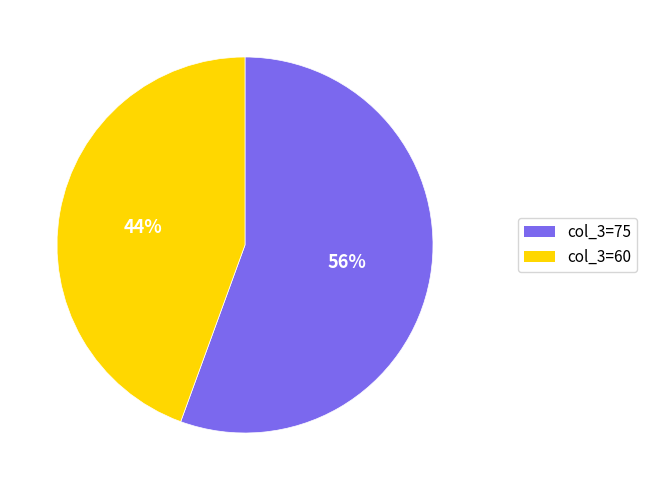

To the nearest percent, what is the average slice percentage?

50%